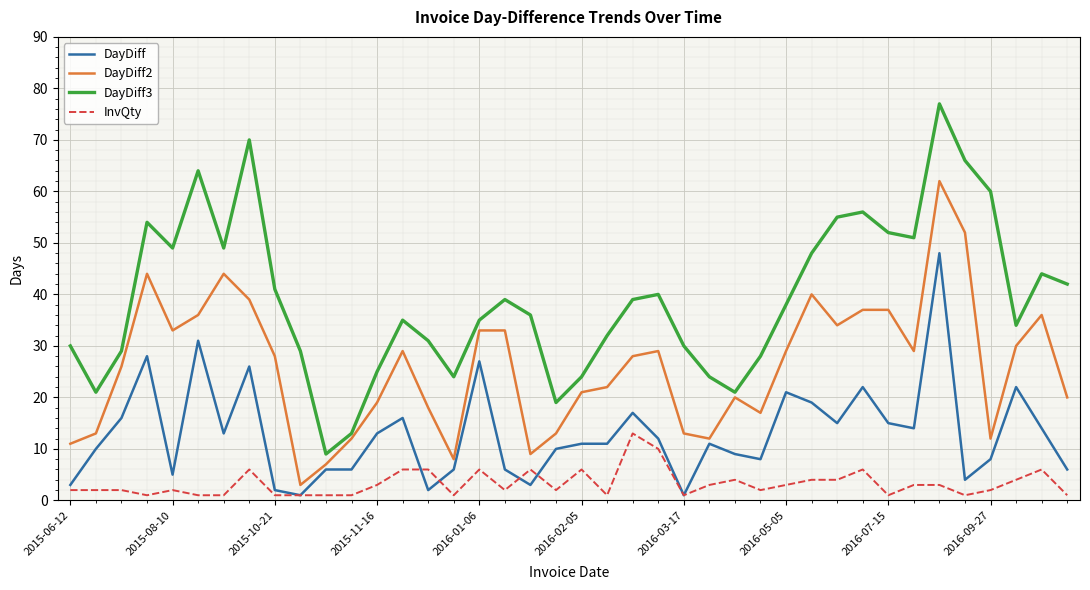

Rank the series by their maximum value, from lowest to highest.

InvQty, DayDiff, DayDiff2, DayDiff3